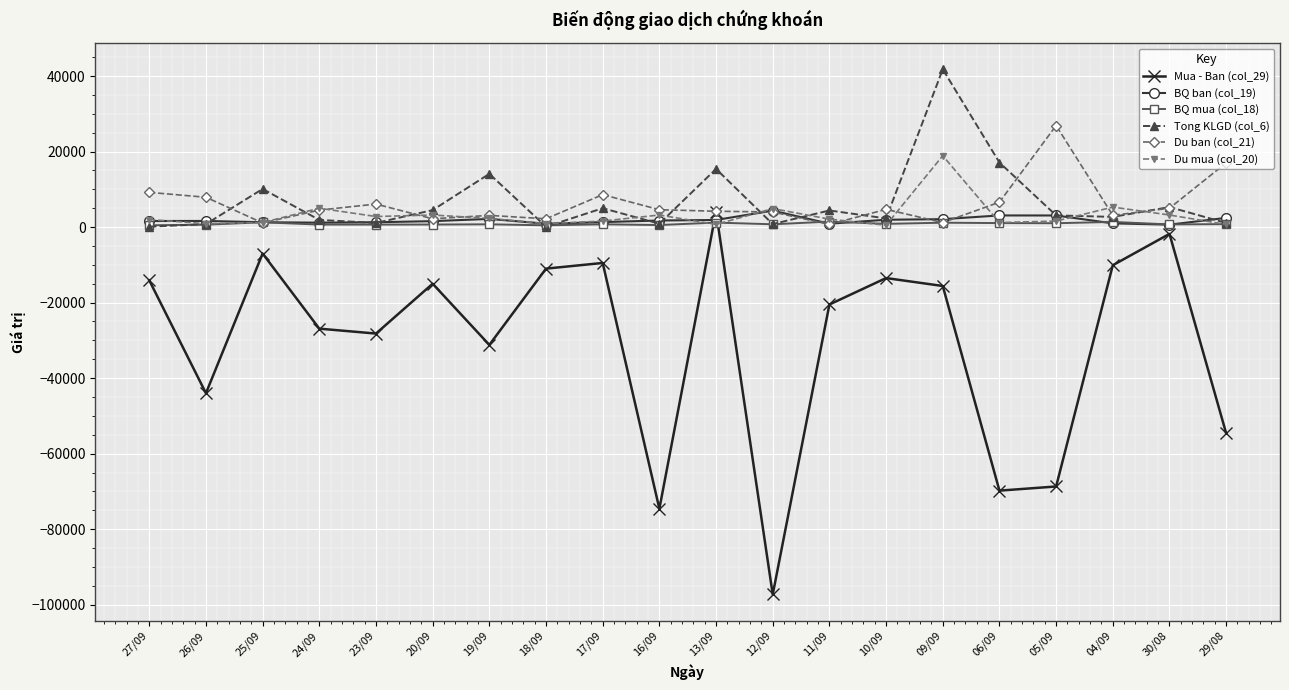

Which series ends up on top after the final intersection of BQ mua (col_18) and Mua - Ban (col_29)?

BQ mua (col_18)